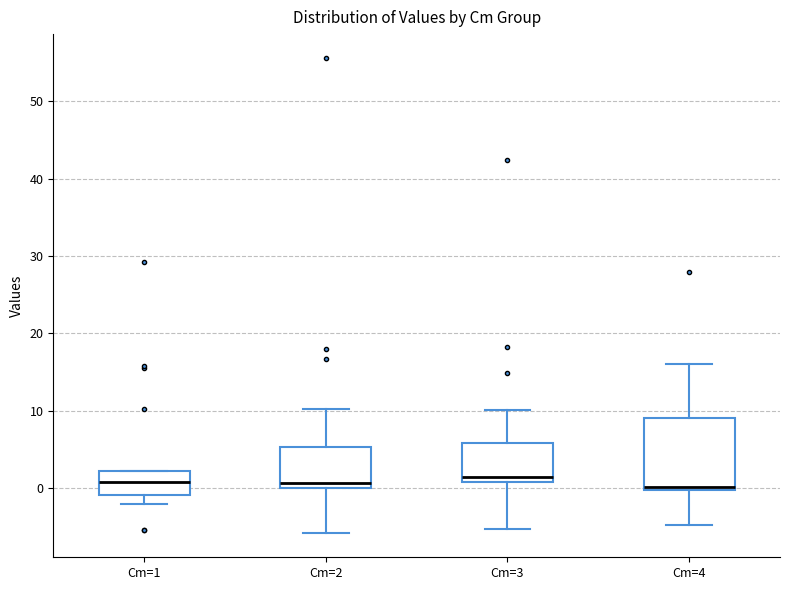

Reading left to right, transcribe this box plot: for each box, give where its median line is, the range the box spans, and where its two whiskers end, as read against the y-axis. The values are not printed on the chart, so give them approximately, as read against the axis.

Cm=1: median 1, box -1 to 2, whiskers -2 to 2
Cm=2: median 1, box 0 to 5, whiskers -6 to 10
Cm=3: median 1 (just above the box's lower edge), box 1 to 6, whiskers -5 to 10
Cm=4: median 0 (just above the box's lower edge), box 0 to 9, whiskers -5 to 16